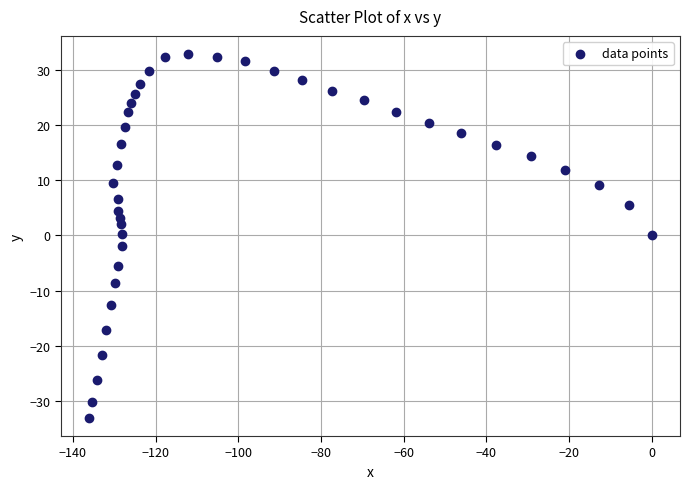

What is the range of Y values (max minus min)?

65.8